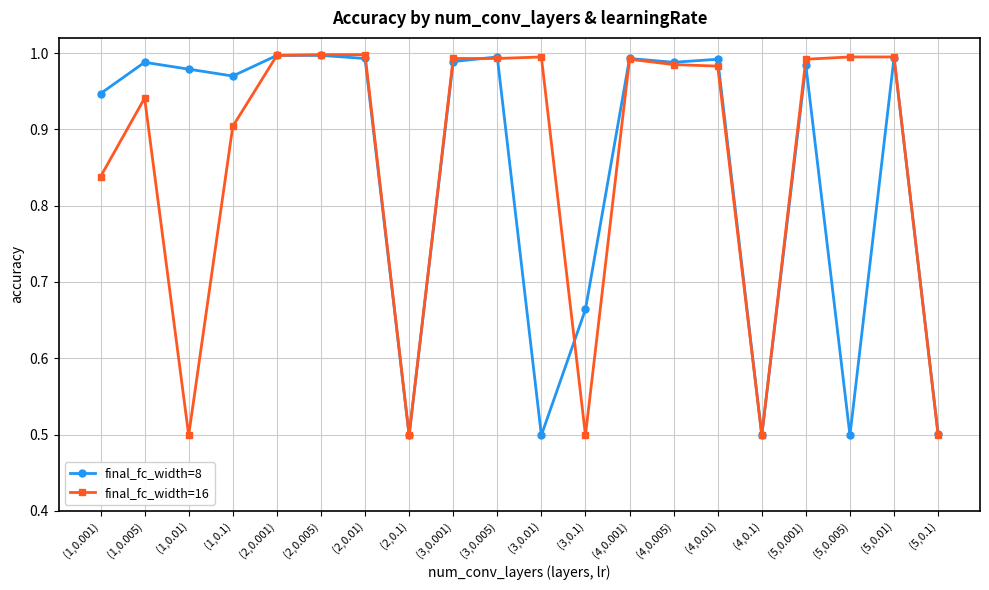

What position from the right is (5,0.01)?

2